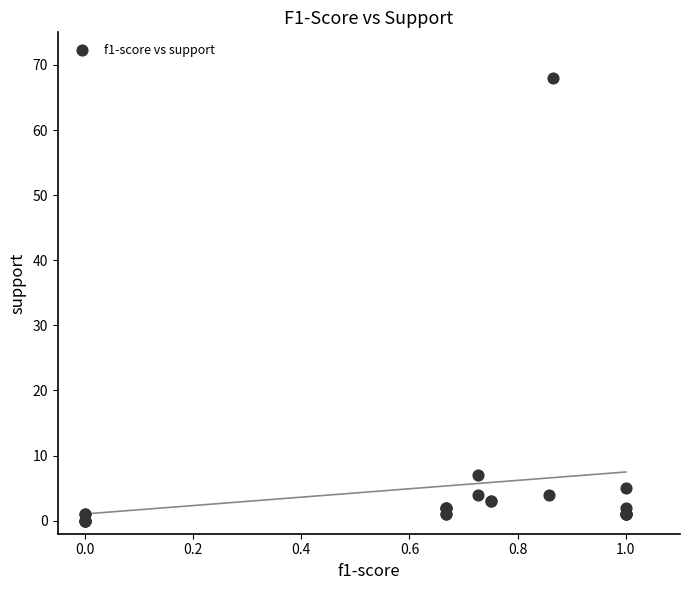

What Y value in the scatter plot is closest to 34?

7